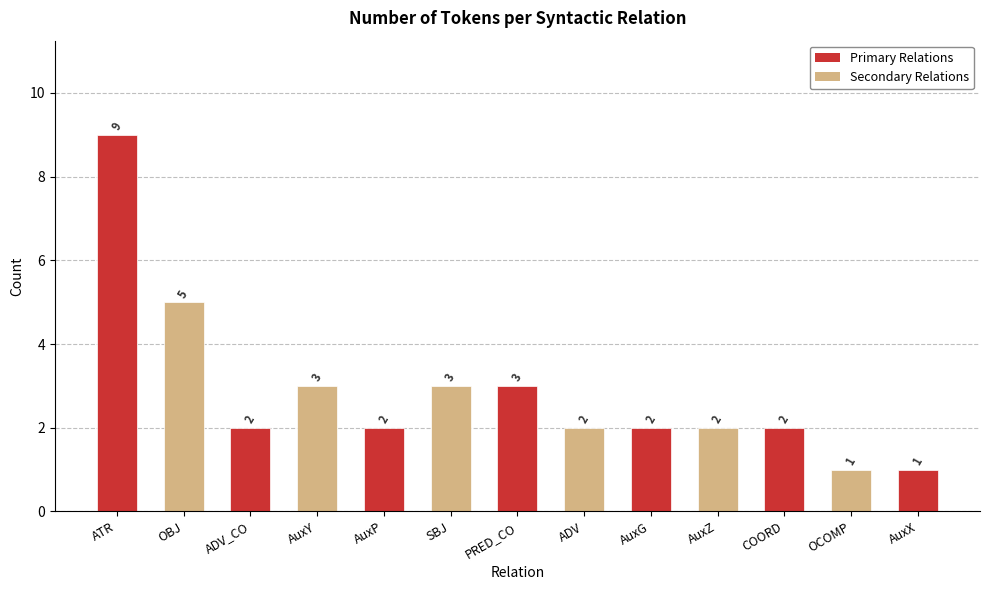

What is the ratio of the value at ADV to the value at ATR?

0.2